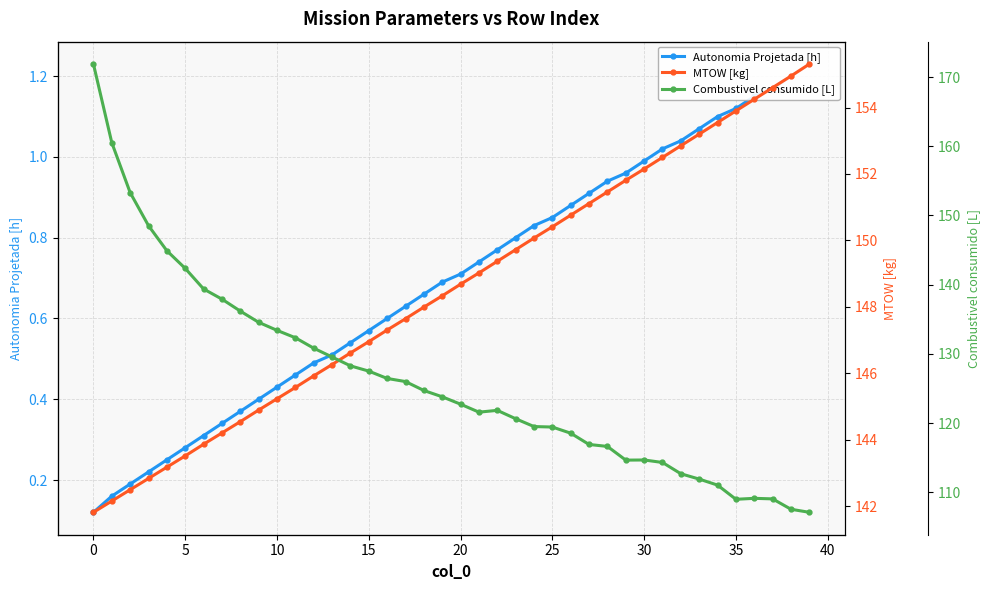

Reading right to left, list all the values displayed in this chart.

Autonomia Projetada [h]: 1.2	1.2	1.2	1.1	1.1	1.1	1.1	1.0	1.0	1.0	1.0	0.9	0.9	0.9	0.8	0.8	0.8	0.8	0.7	0.7	0.7	0.7	0.6	0.6	0.6	0.5	0.5	0.5	0.5	0.4	0.4	0.4	0.3	0.3	0.3	0.2	0.2	0.2	0.2	0.1
MTOW [kg]: 155.3	154.9	154.6	154.2	153.9	153.6	153.2	152.8	152.5	152.2	151.8	151.5	151.1	150.8	150.4	150.1	149.7	149.4	149.0	148.7	148.3	148.0	147.6	147.3	146.9	146.6	146.3	145.9	145.6	145.2	144.9	144.5	144.2	143.9	143.5	143.2	142.8	142.5	142.2	141.8
Combustivel consumido [L]: 107.1	107.5	109.0	109.1	109.0	111.0	111.9	112.7	114.3	114.7	114.7	116.6	116.9	118.5	119.4	119.5	120.6	121.8	121.6	122.7	123.8	124.7	126.0	126.5	127.5	128.3	129.6	130.8	132.3	133.4	134.6	136.2	137.9	139.4	142.3	144.9	148.5	153.3	160.5	171.9